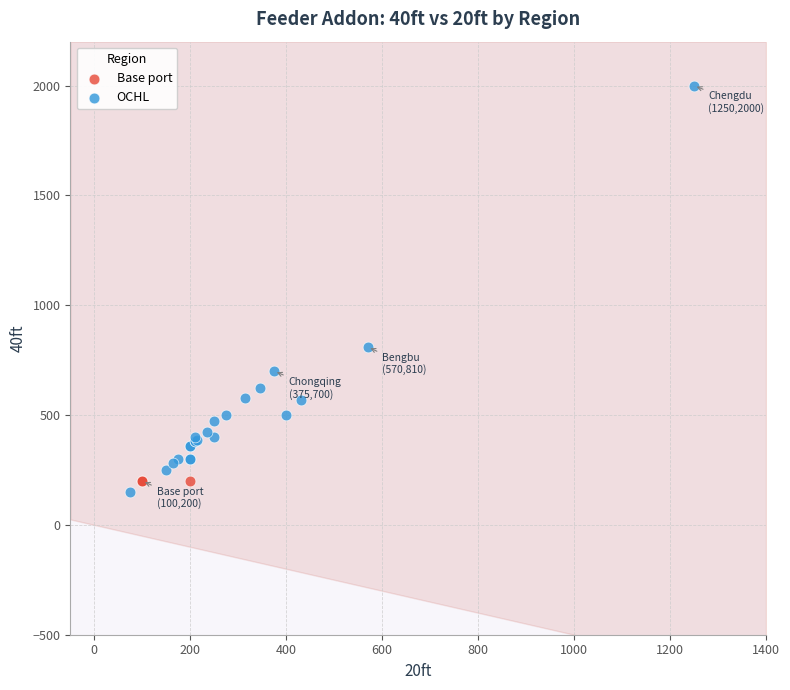

Which series reaches the maximum Y coordinate?

OCHL